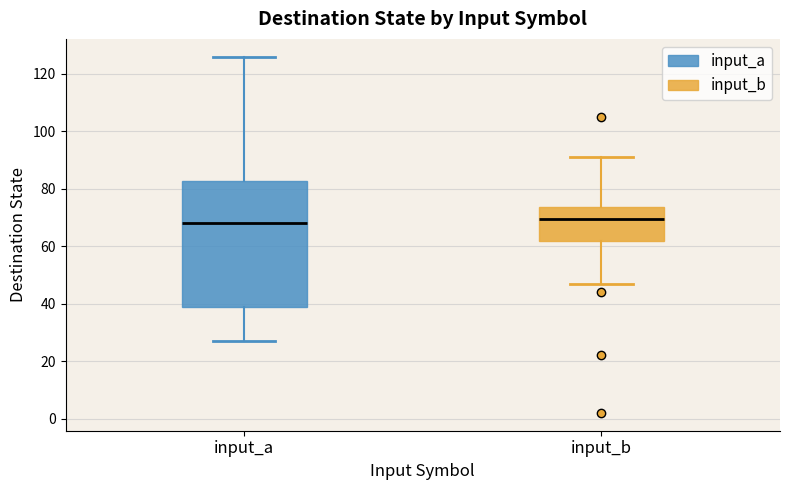

Reading left to right, read every box against the y-axis: the position of its median line, the range the box covers, and the ends of its whiskers. The values are not printed on the chart, so give them approximately, as read against the axis.

input_a: median 68, box 38 to 82, whiskers 28 to 126
input_b: median 70, box 62 to 74, whiskers 48 to 92